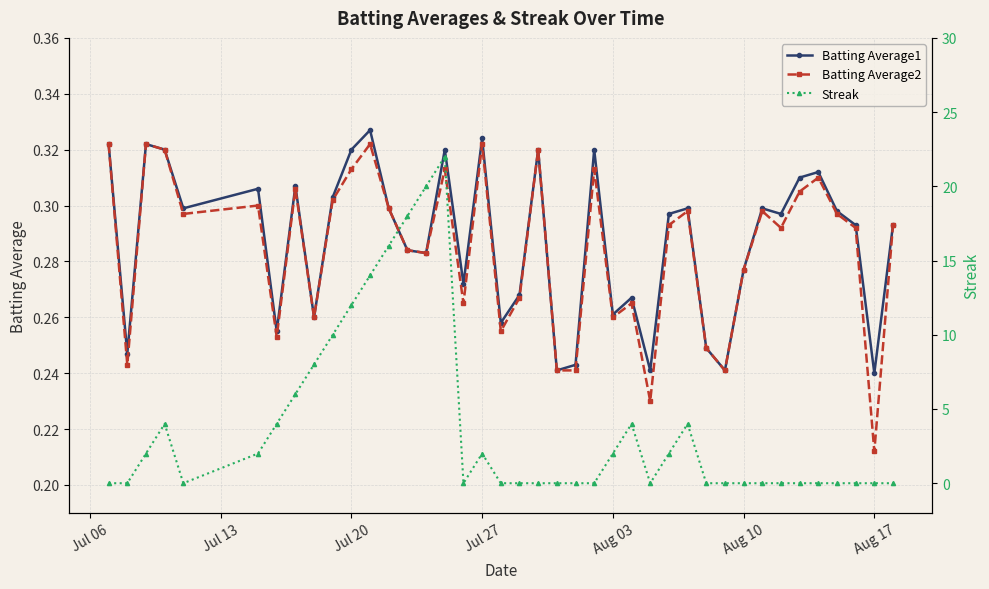

At which label does Batting Average2 reach its minimum?

Aug 17